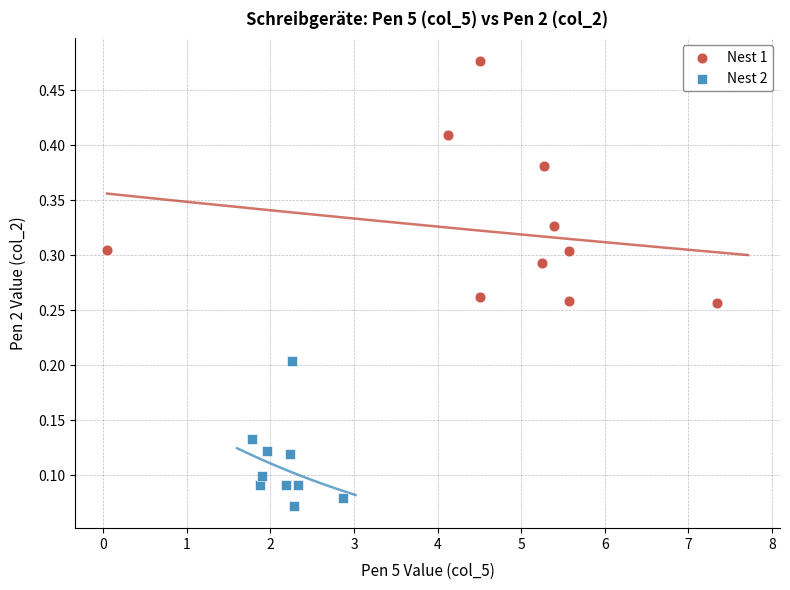

Which series reaches the maximum Y coordinate?

Nest 1